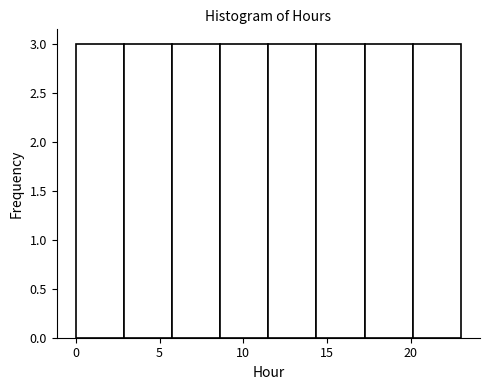

Reading left to right, list every bar in this chart as the range it spans on the x-axis followed by its height. Neither the bar edges nor the heights are printed on the chart, so give them approximately, as read against the axes.

0.0 to 3.0: 3
3.0 to 6.0: 3
6.0 to 8.5: 3
8.5 to 11.5: 3
11.5 to 14.5: 3
14.5 to 17.5: 3
17.5 to 20.0: 3
20.0 to 23.0: 3